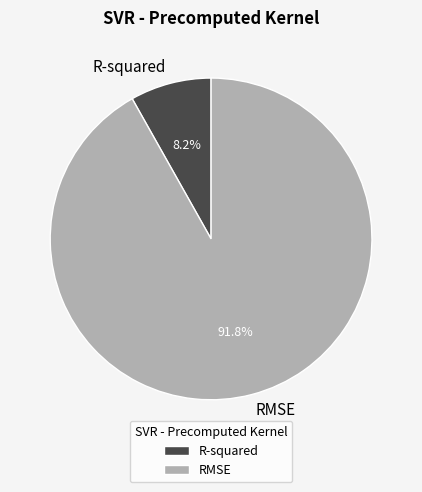

What portion of the pie excludes RMSE?

8.2%